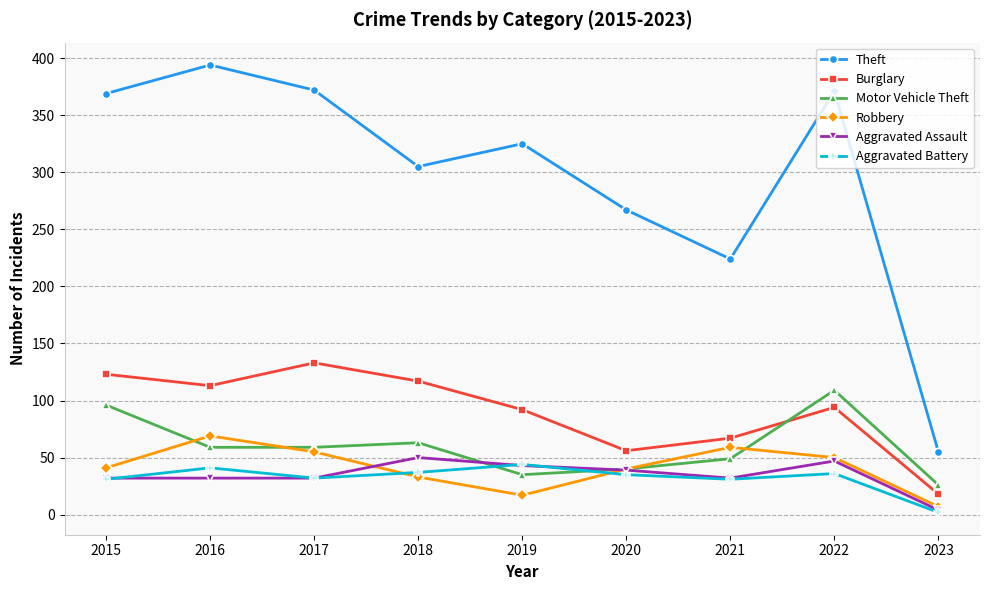

Is it true that Theft equals 634 at 2022?

False